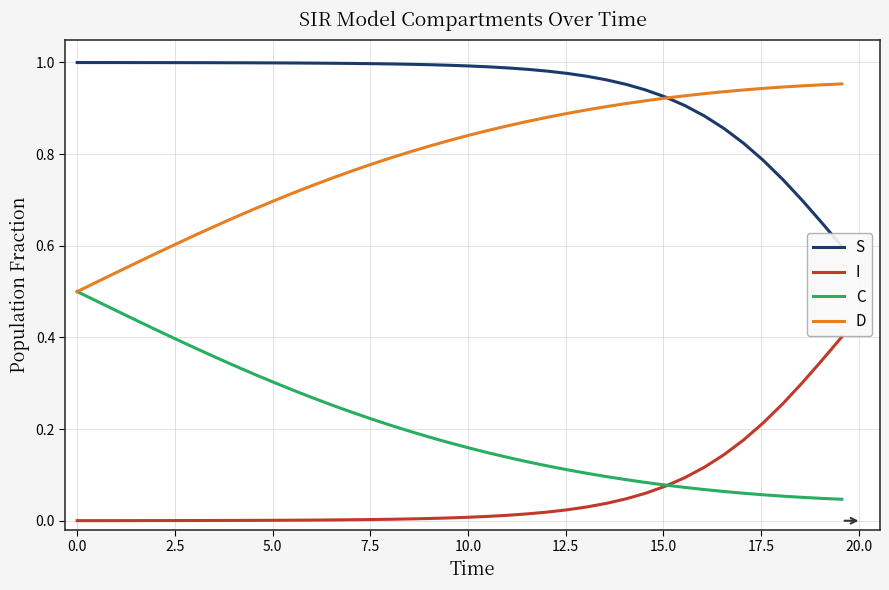

At how many categories does at least one series exceed 0?

40